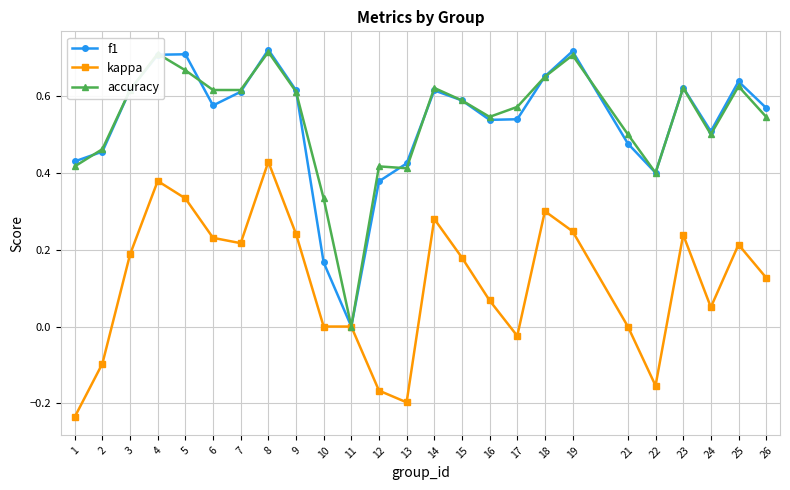

Which series has the widest spread of values?

f1